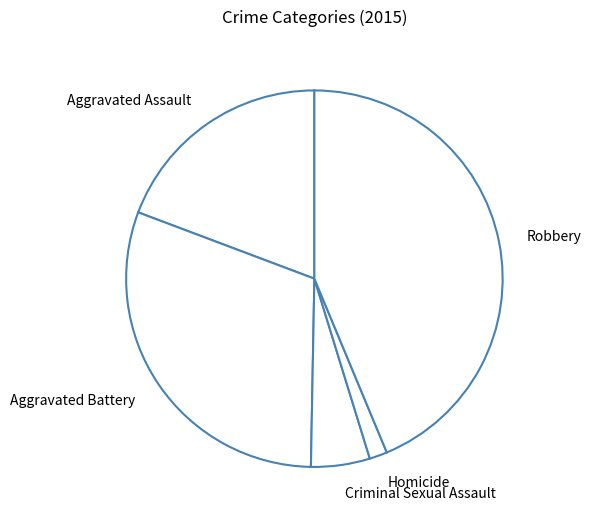

The Homicide slice represents 2% of the pie. True or false?

True